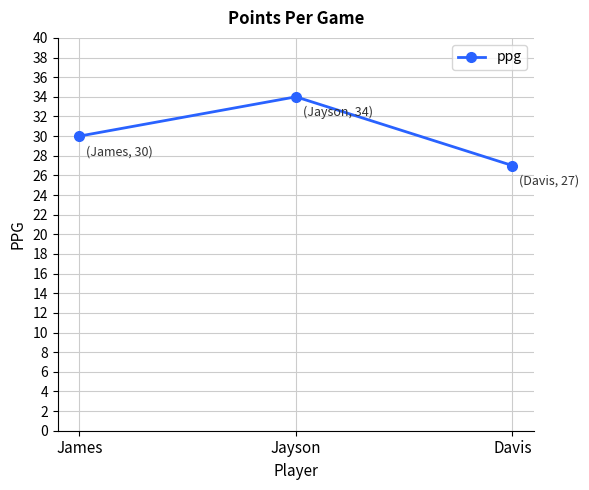

Reading right to left, transcribe all the data shown in this chart.

Davis=27	Jayson=34	James=30